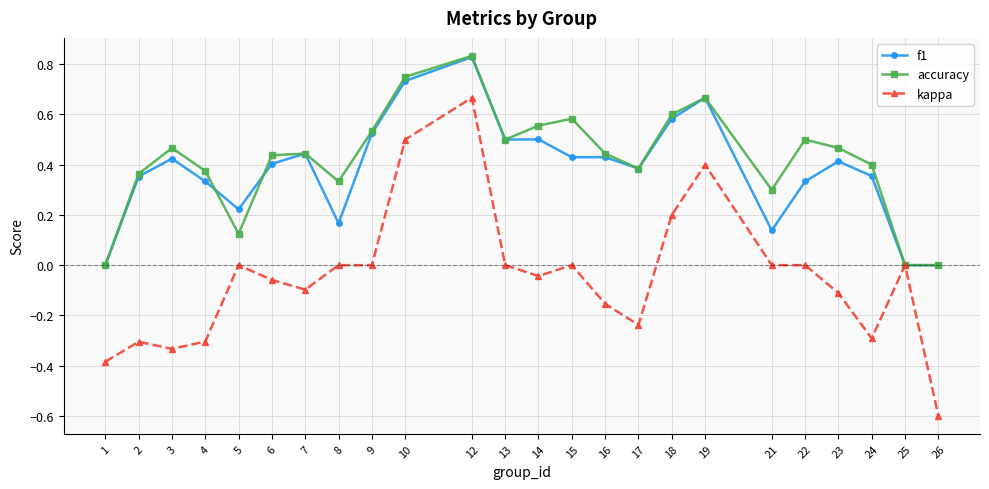

Count the f1 values in the range 0 to 1.

24